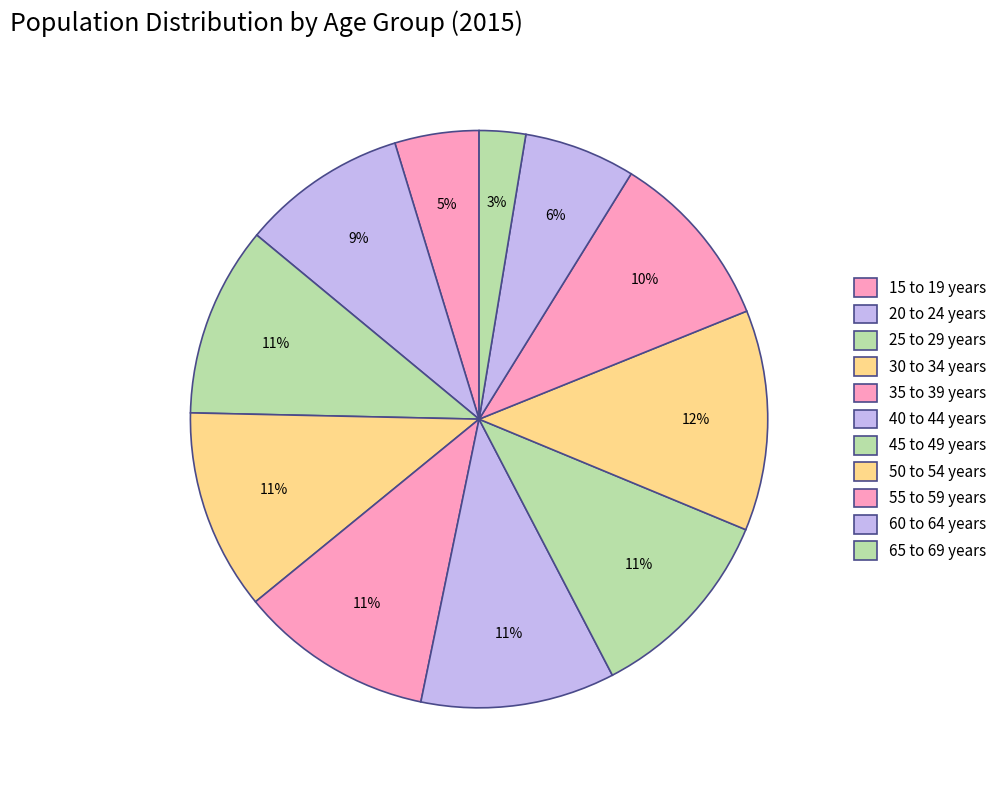

To the nearest percent, what percentage of the pie is 60 to 64 years?

6%